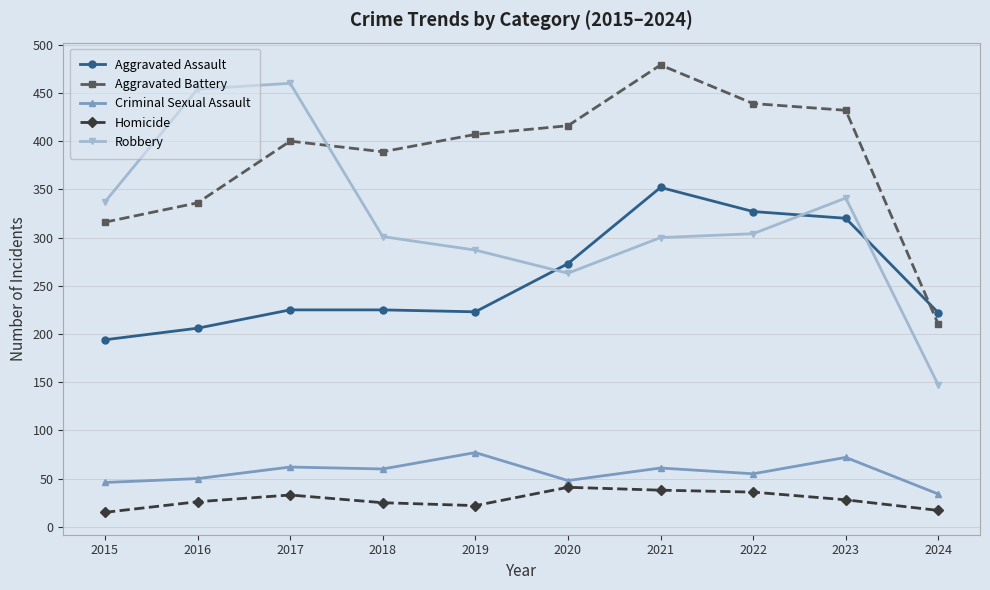

What is the spread (max minus min) of values at 2022?

403